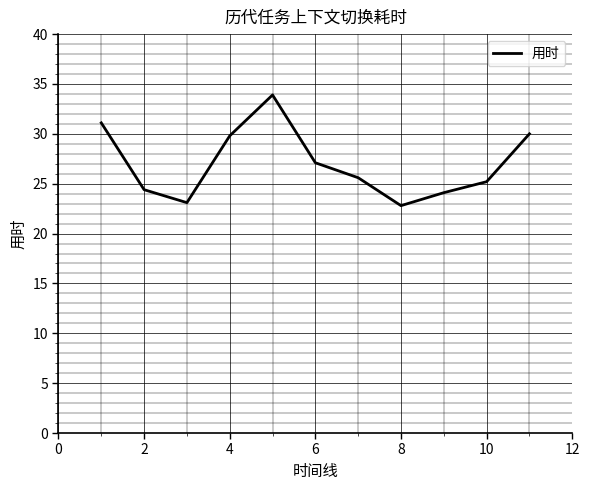

What is the maximum value shown in the chart?

33.9